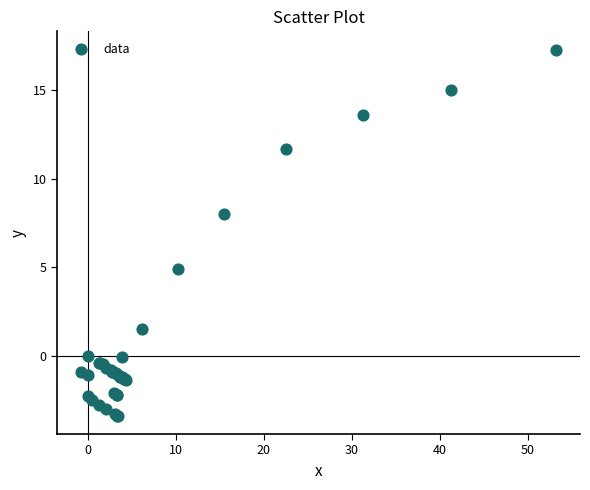

What Y value in the scatter plot is closest to 6?

4.9